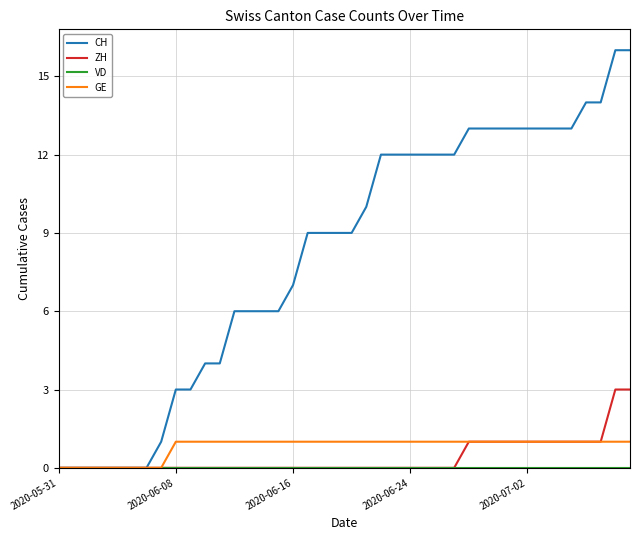

Which series has the widest spread of values?

CH